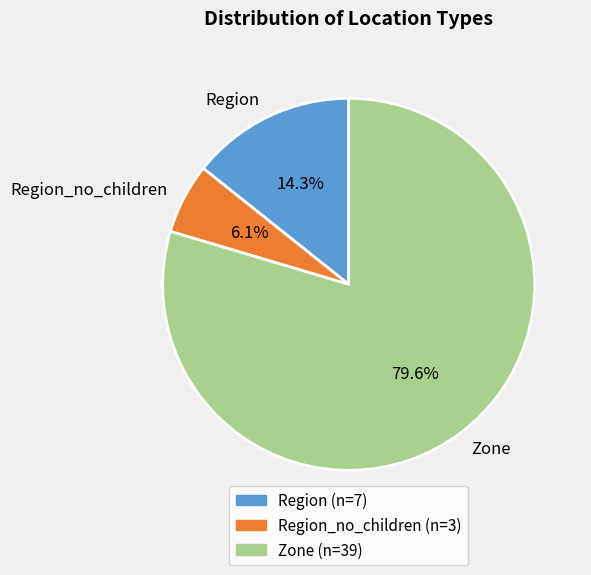

Is there a majority slice in this chart?

Yes